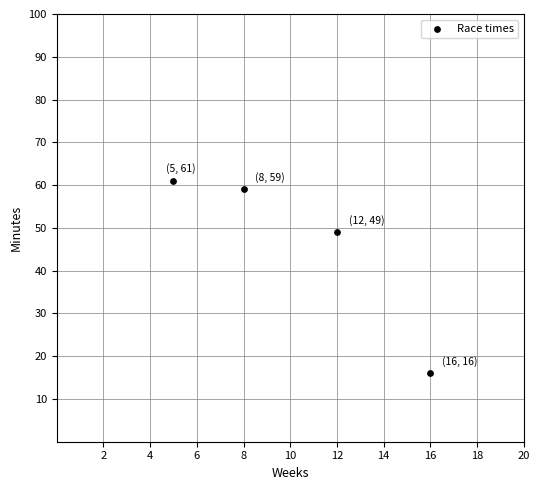

What Y value in the scatter plot is closest to 38?

49